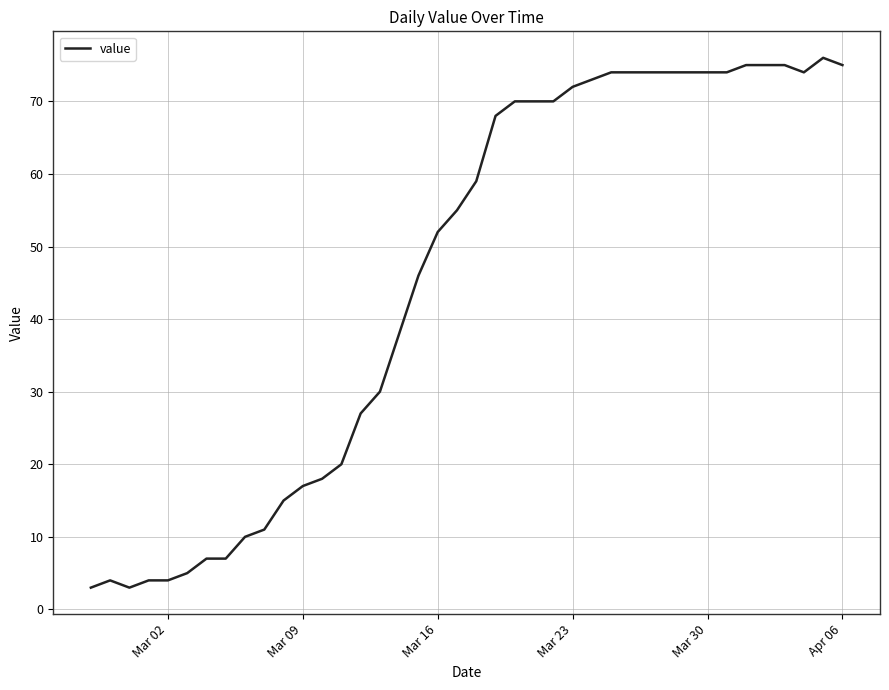

What is the minimum value shown in the chart?

3